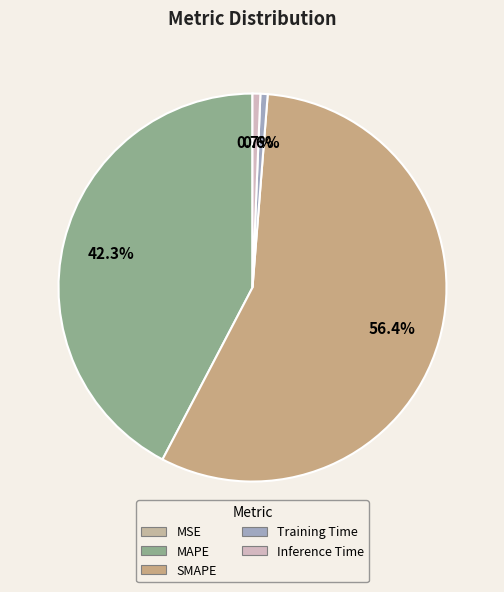

How many segments does this pie chart have?

5